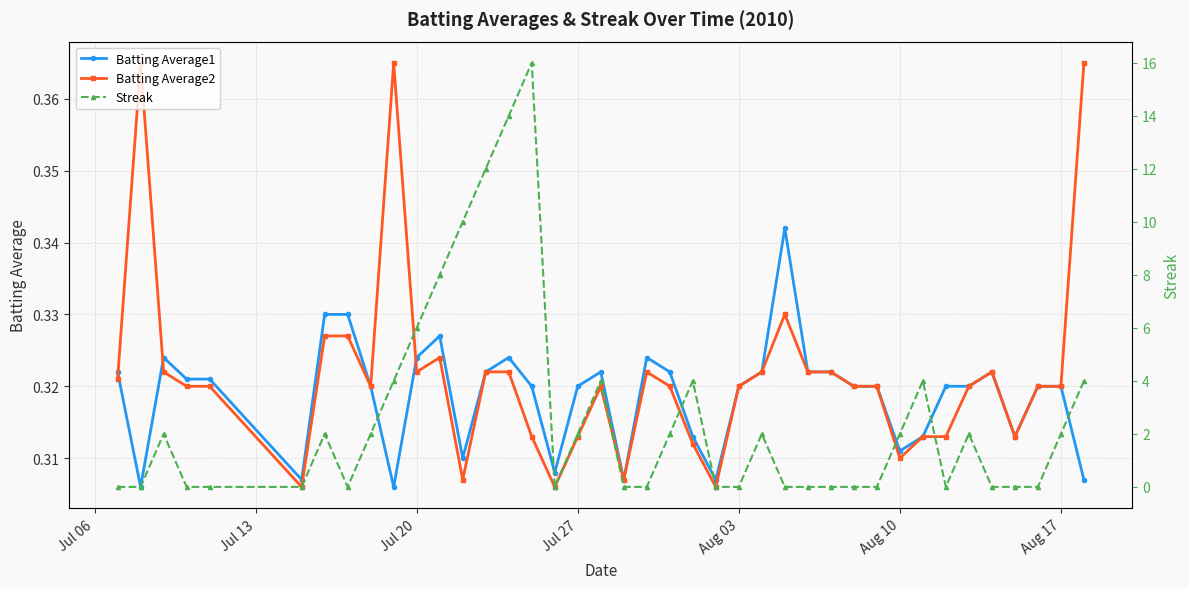

Rank the series by their maximum value, from highest to lowest.

Streak, Batting Average2, Batting Average1